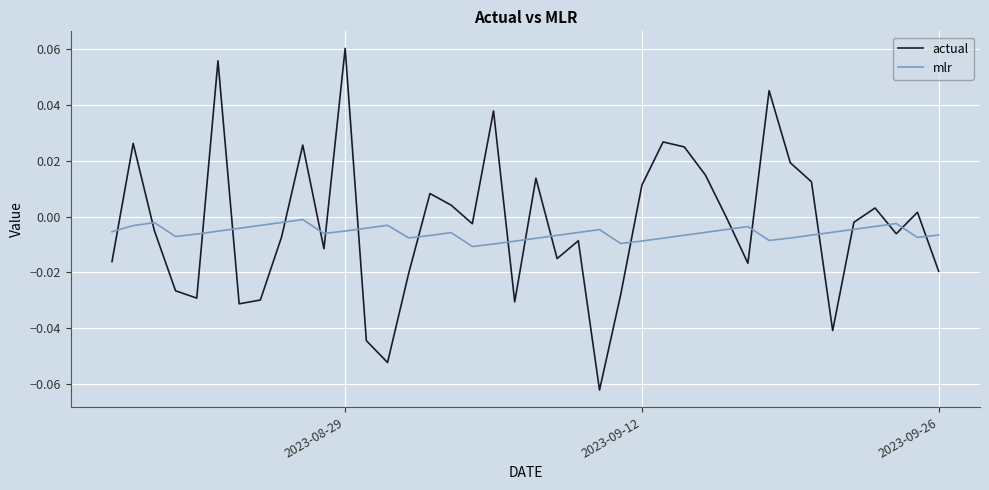

Which series ends up on top after the final intersection of actual and mlr?

mlr